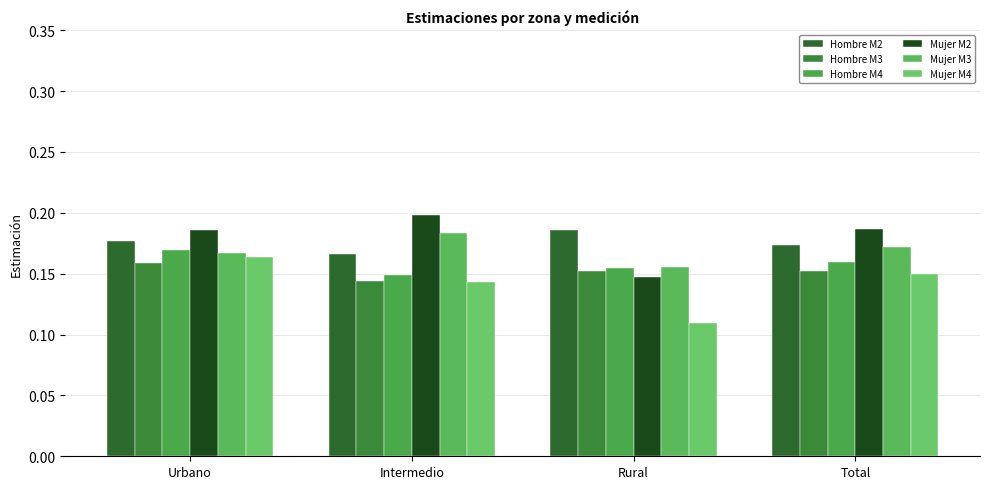

Count the number of data series in this chart.

6